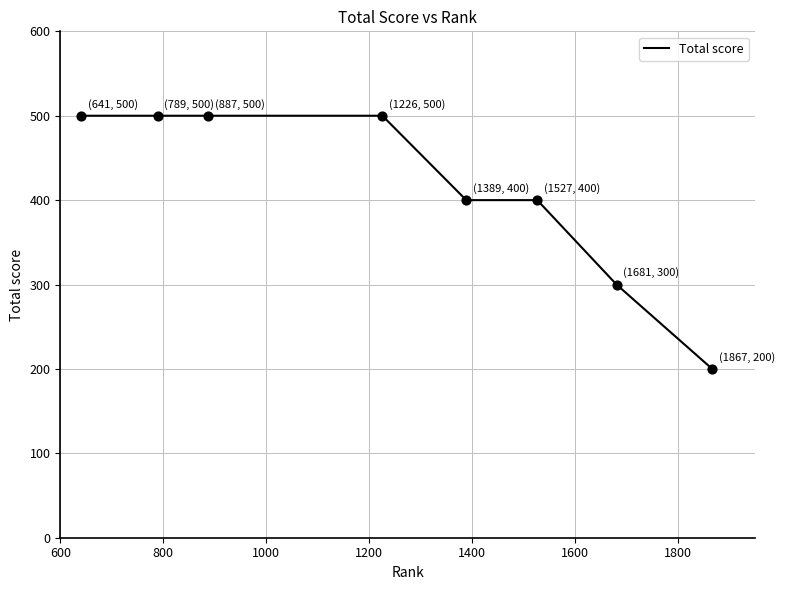

What is the smallest value displayed?

200